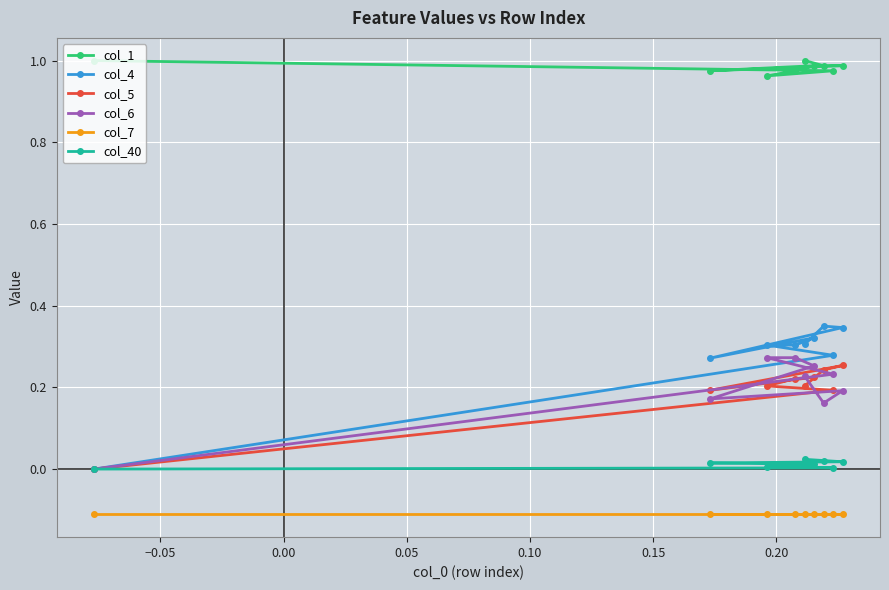

Which series has the largest range (max minus min)?

col_4